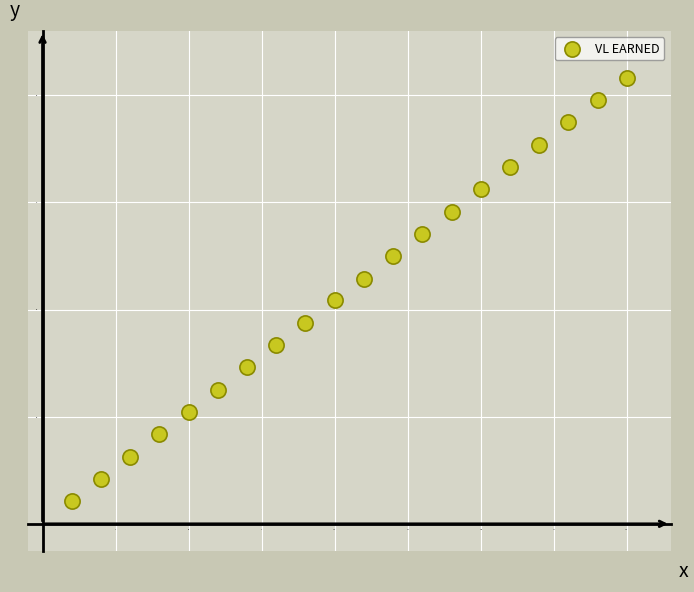

What is the range of X values (max minus min)?

19.0